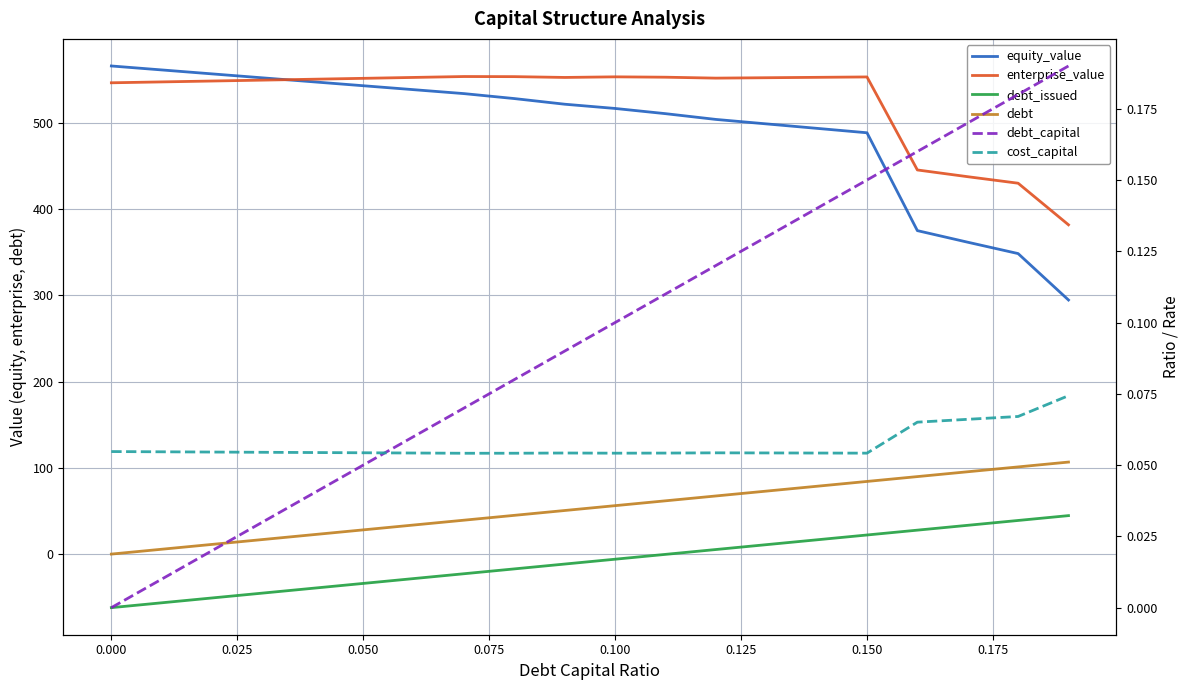

How many data points does each series have?

20